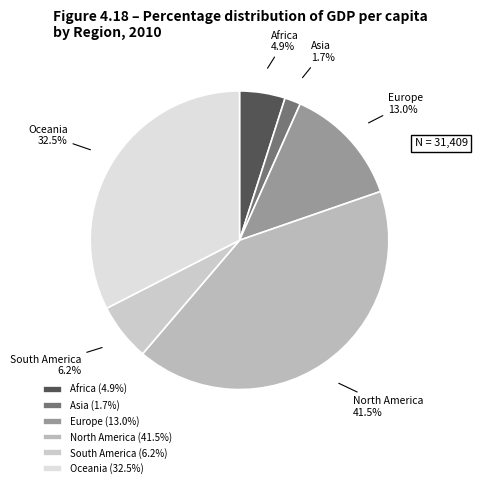

Rank the categories by value from lowest to highest.

Asia, Africa, South America, Europe, Oceania, North America